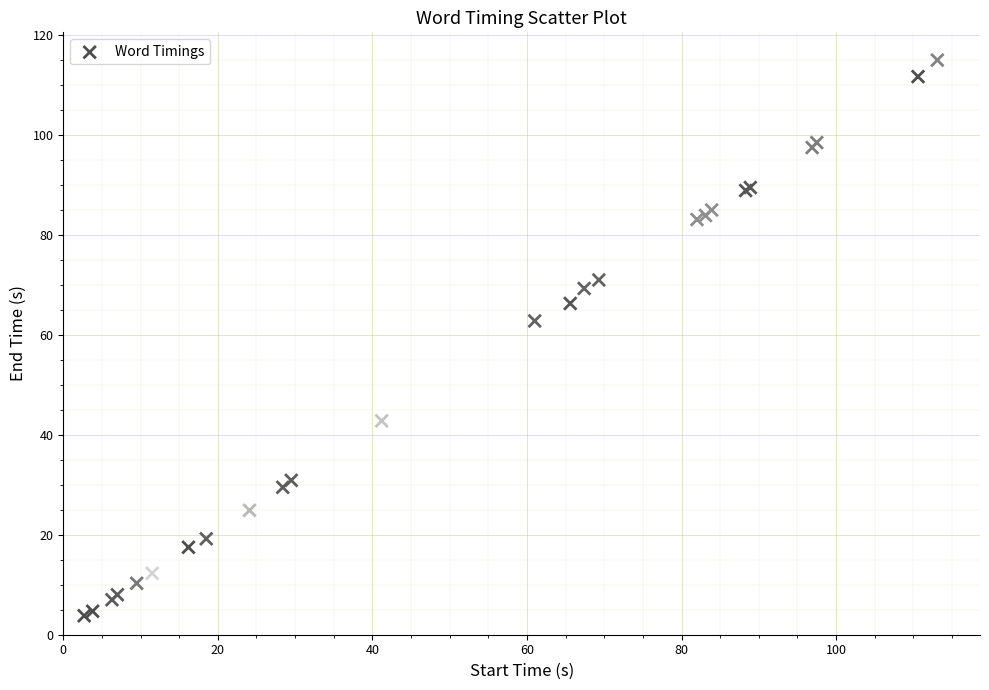

What Y value in the scatter plot is closest to 59?

62.8